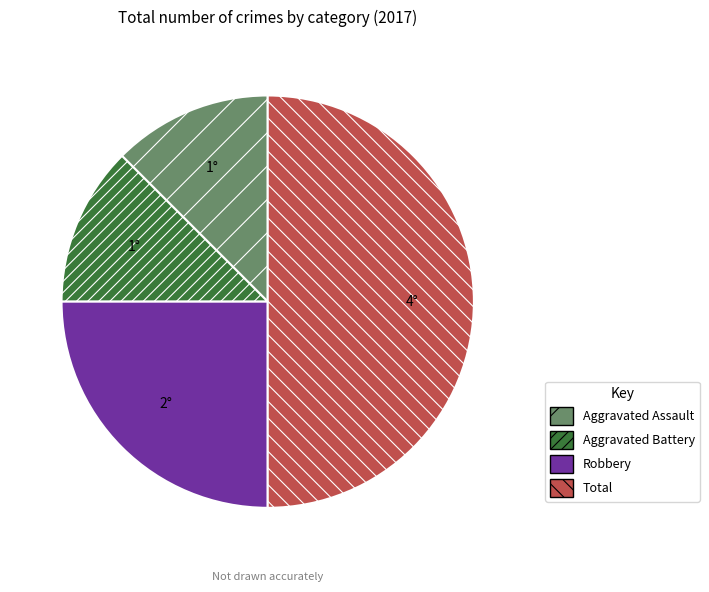

Is it true that Robbery is 15% of the pie?

False